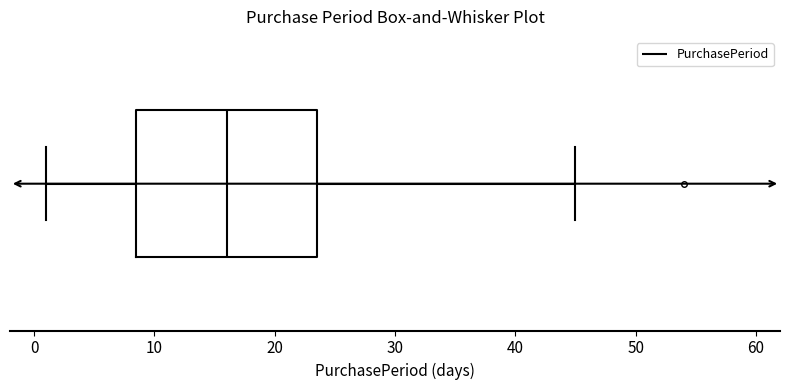

Read this box plot against the x-axis: the position of the median line, the range covered by the box, and the ends of both whiskers. The values are not printed on the chart, so give them approximately, as read against the axis.

median 16, box 9 to 24, whiskers 1 to 45